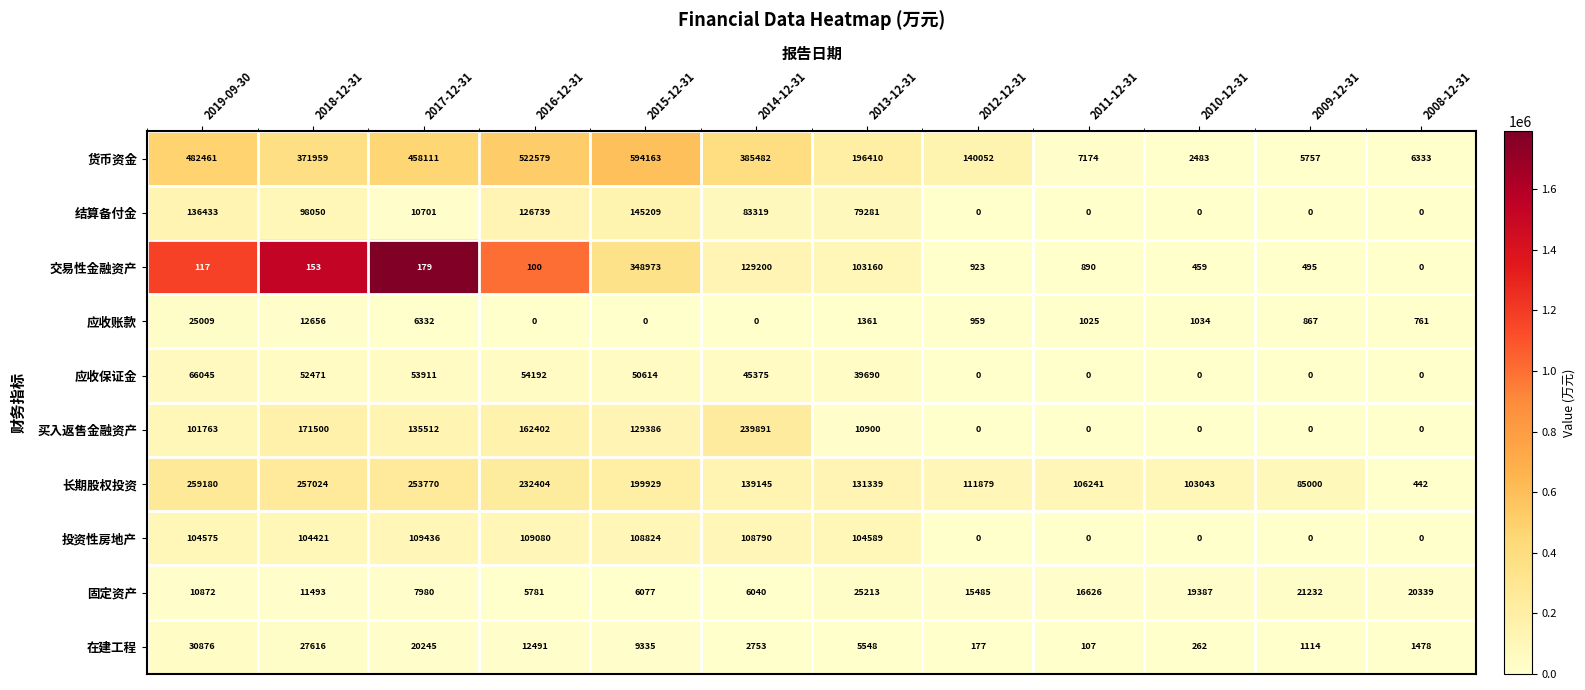

List the series in order of their peak value, highest first.

货币资金, 交易性金融资产, 长期股权投资, 买入返售金融资产, 结算备付金, 投资性房地产, 应收保证金, 在建工程, 固定资产, 应收账款